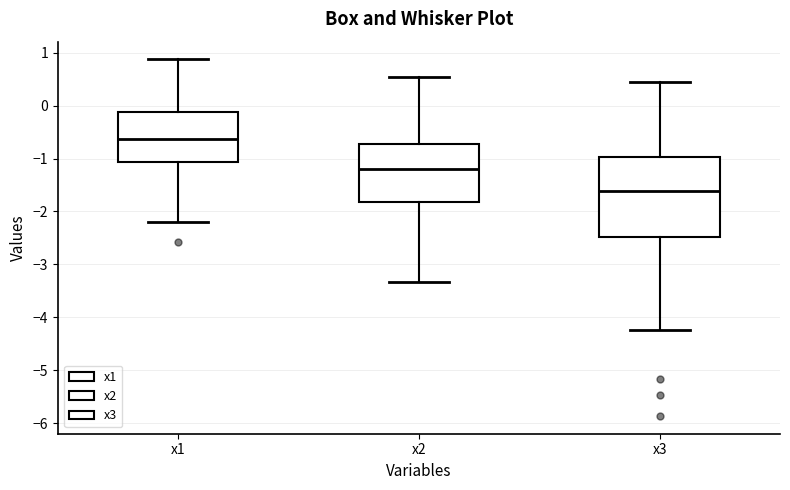

Reading left to right, read every box against the y-axis: the position of its median line, the range the box covers, and the ends of its whiskers. The values are not printed on the chart, so give them approximately, as read against the axis.

x1: median -0.6, box -1.1 to -0.1, whiskers -2.2 to 0.9
x2: median -1.2, box -1.8 to -0.7, whiskers -3.3 to 0.6
x3: median -1.6, box -2.5 to -1.0, whiskers -4.2 to 0.4